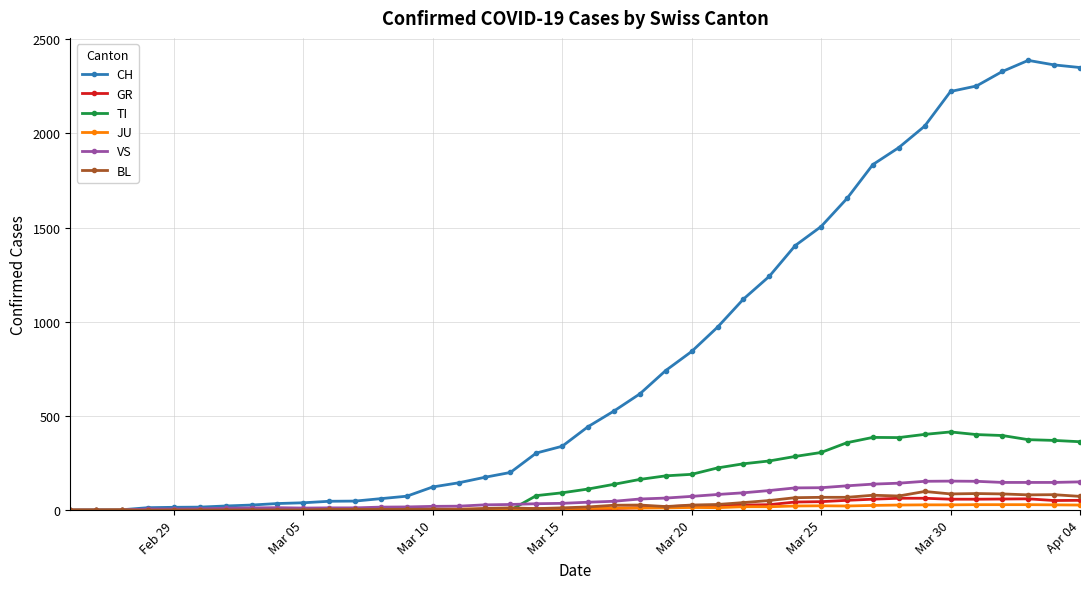

Which series has the widest spread of values?

CH